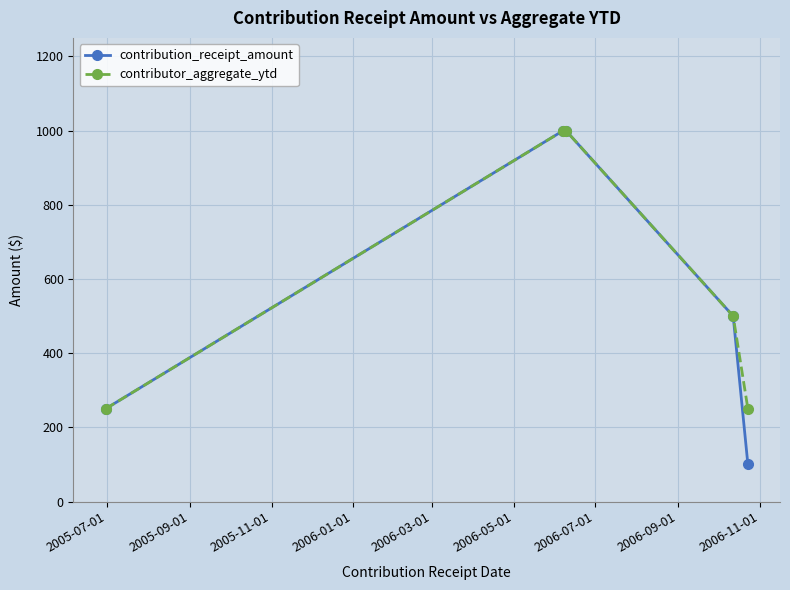

Reading right to left, what are all the values shown in this chart?

contribution_receipt_amount: 100	500	1000	1000	250
contributor_aggregate_ytd: 250	500	1000	1000	250